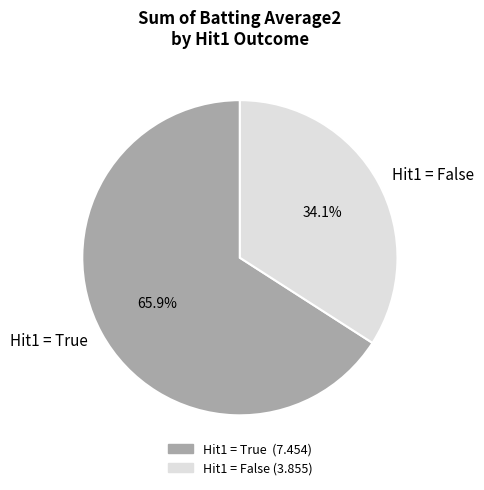

Combined, do Hit1 = False and Hit1 = True account for over 50%?

Yes